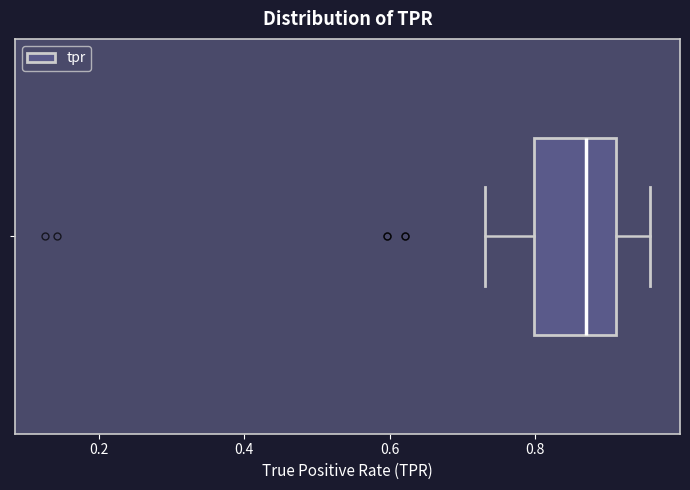

Transcribe this box plot: give where the median line is, the range the box spans, and where the two whiskers end, as read against the x-axis. The values are not printed on the chart, so give them approximately, as read against the axis.

median 0.86, box 0.80 to 0.92, whiskers 0.74 to 0.96